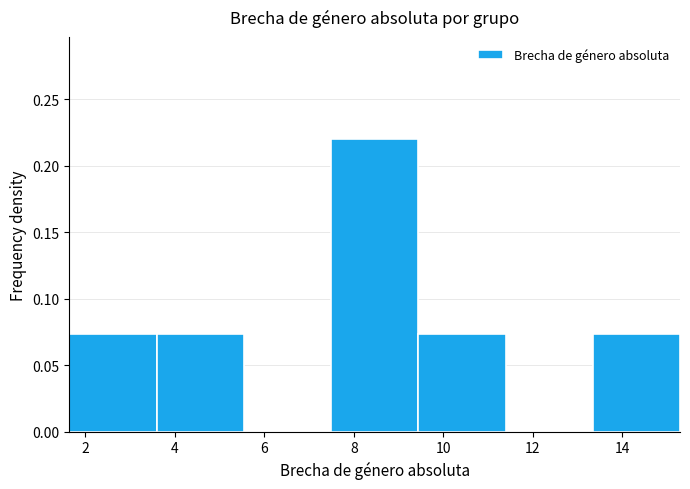

What is the height of the bar covering 3.6 to 5.6 on the x-axis? Neither the bar edges nor the heights are printed on the chart, so give them approximately, as read against the axes.

0.075